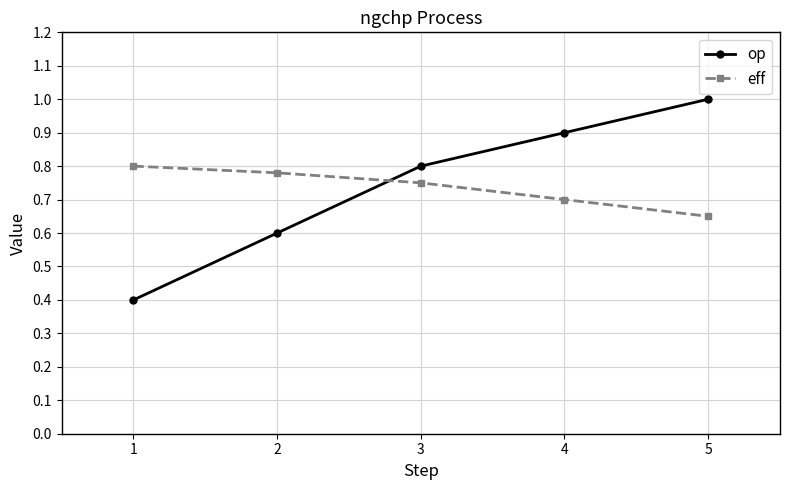

Which category has the lowest value in the eff series?

5